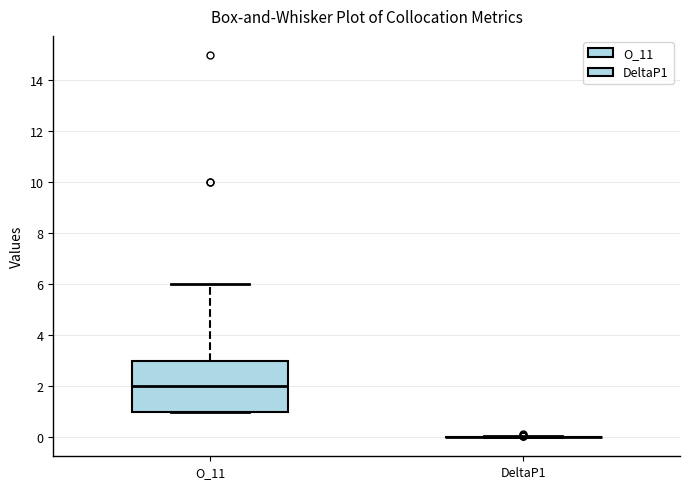

Which box is the tallest, from its lower edge to its upper edge?

O_11